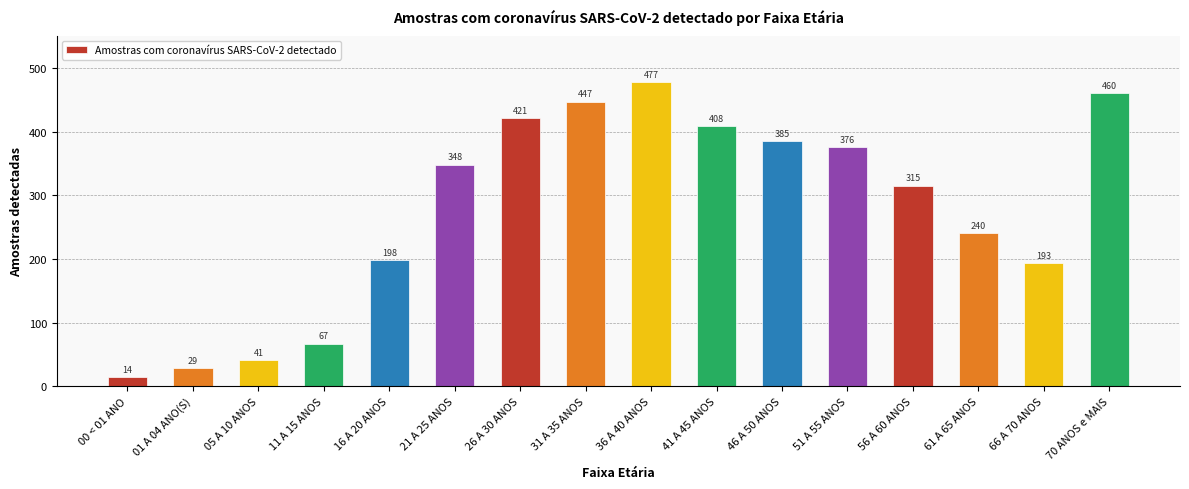

Rank the categories by value from highest to lowest.

36 A 40 ANOS, 70 ANOS e MAIS, 31 A 35 ANOS, 26 A 30 ANOS, 41 A 45 ANOS, 46 A 50 ANOS, 51 A 55 ANOS, 21 A 25 ANOS, 56 A 60 ANOS, 61 A 65 ANOS, 16 A 20 ANOS, 66 A 70 ANOS, 11 A 15 ANOS, 05 A 10 ANOS, 01 A 04 ANO(S), 00 < 01 ANO